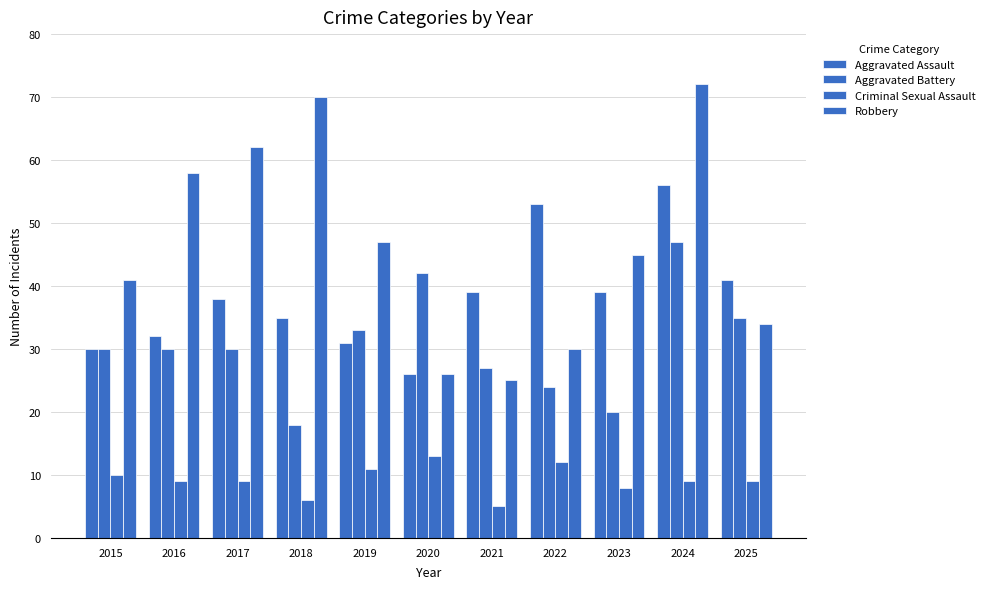

Between 2024 and 2025, which is larger?

2024